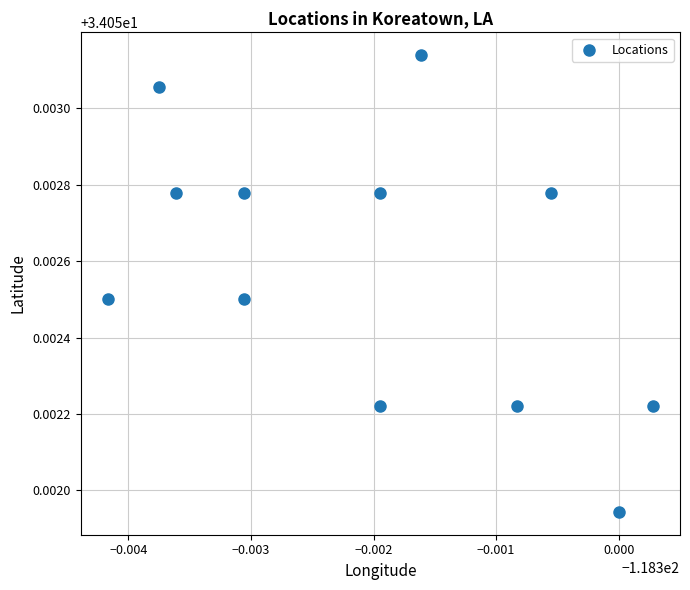

What is the average X value?

-118.3